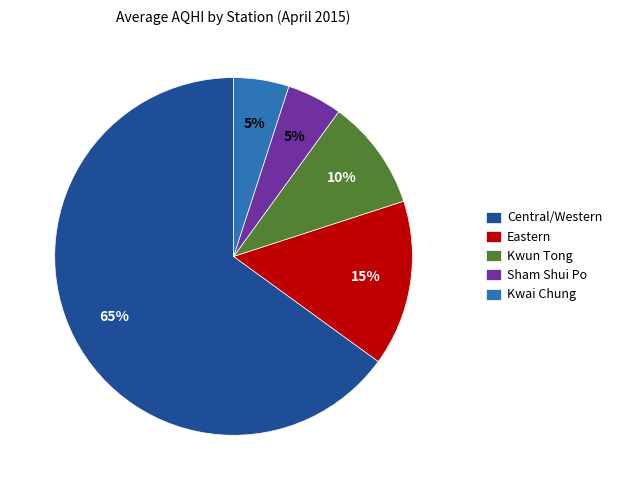

To the nearest percent, what percentage of the pie is Kwun Tong?

10%